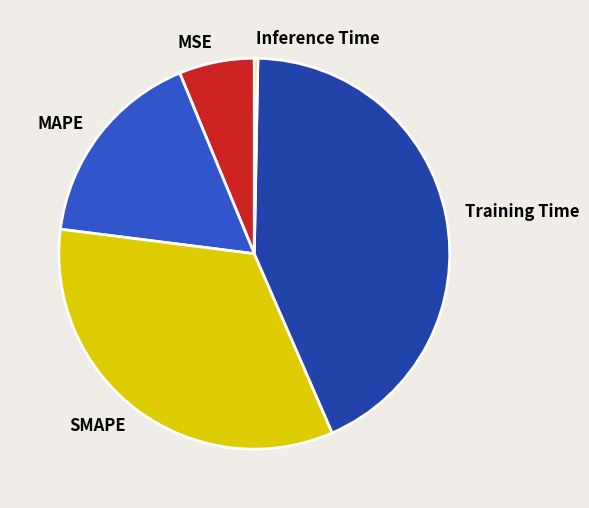

Is the sum of SMAPE and MSE greater than half?

No